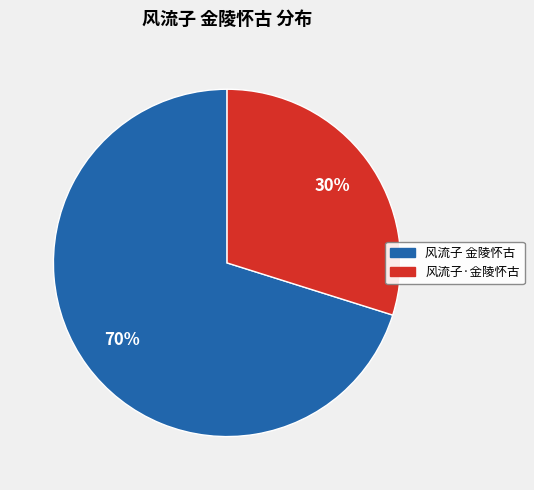

To the nearest percent, what is the difference between the 风流子 金陵怀古 and 风流子·金陵怀古 slice percentages?

40%